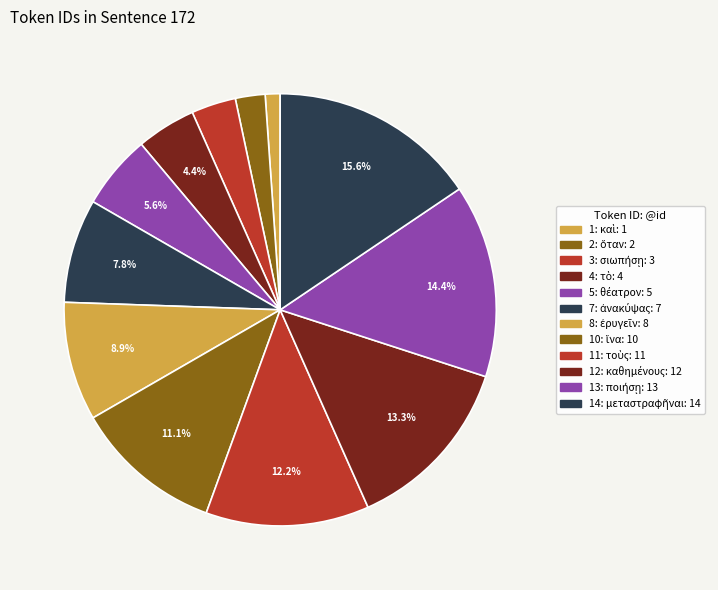

To the nearest percent, what is the difference between the 12: καθημένους and 3: σιωπήσῃ slice percentages?

10%